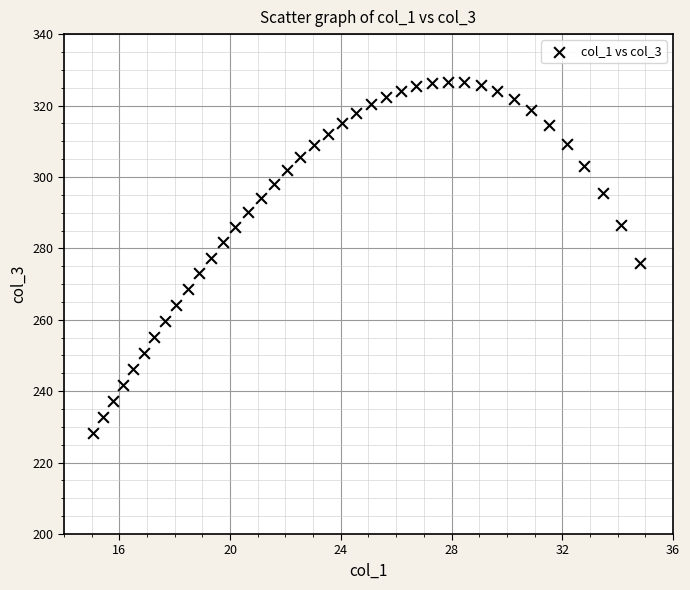

What is the range of Y values (max minus min)?

98.4